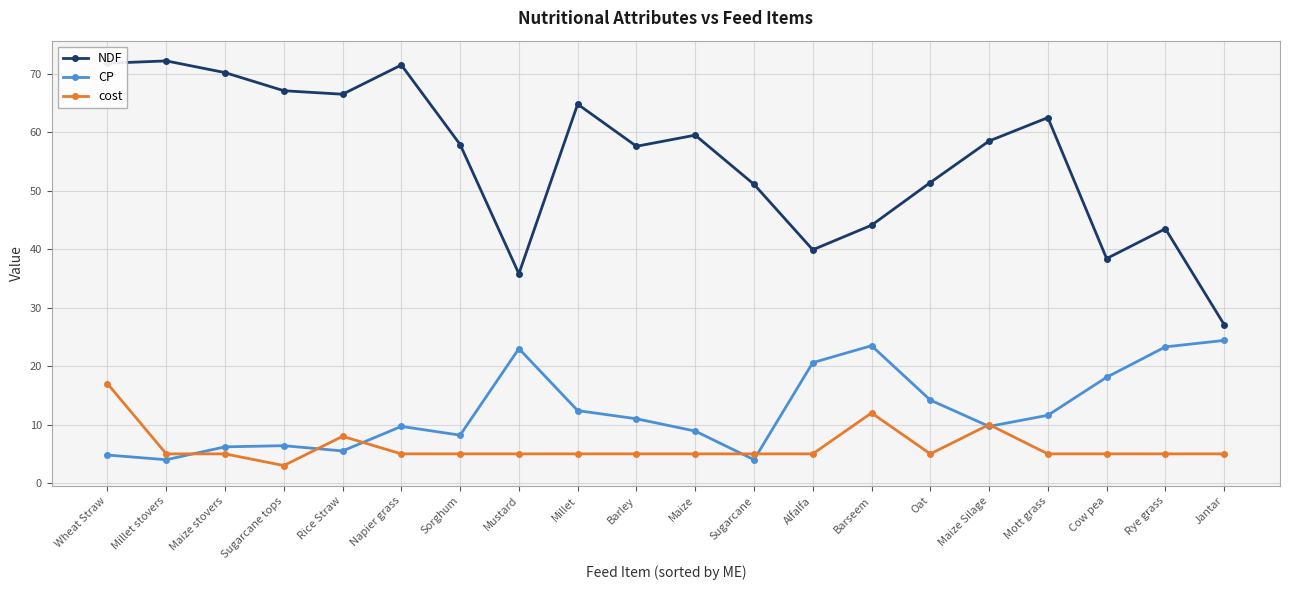

At which category is the sum across all series the highest?

Wheat Straw